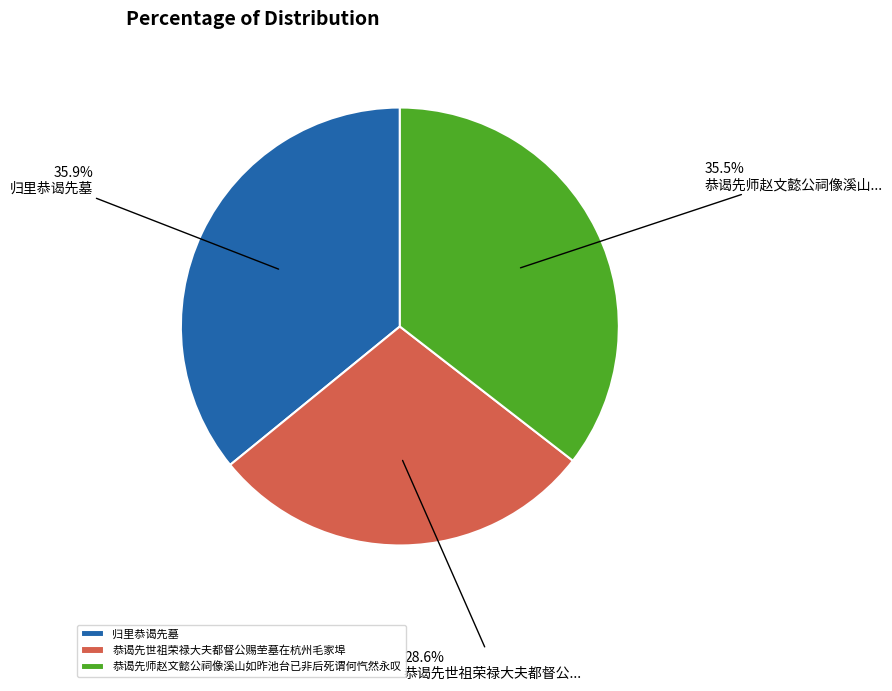

To the nearest percent, what is the average slice percentage?

33%